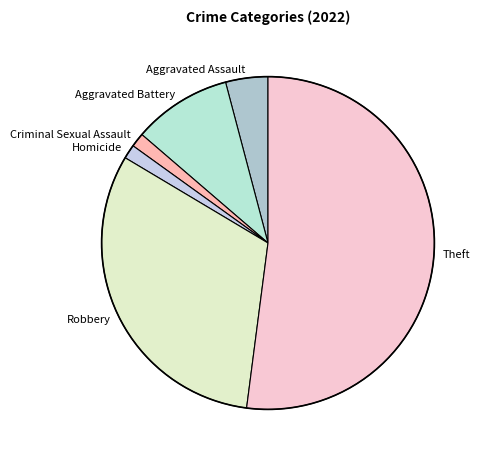

Combined, do Theft and Robbery account for over 50%?

Yes